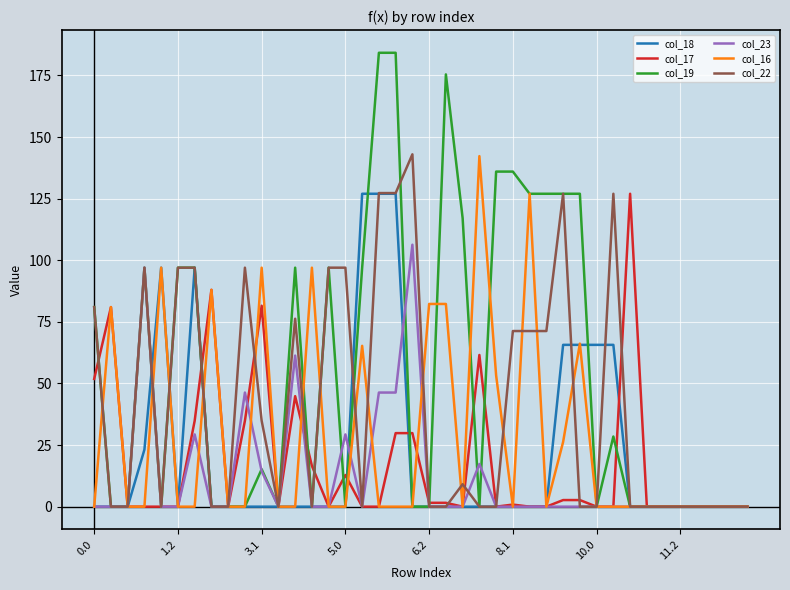

Which series has the largest total across all categories?

col_19